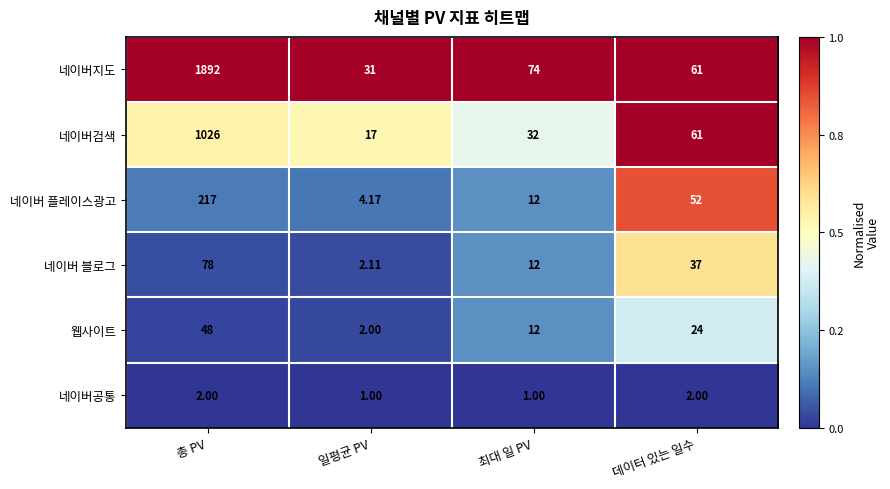

At which category is the sum across all series the highest?

총 PV